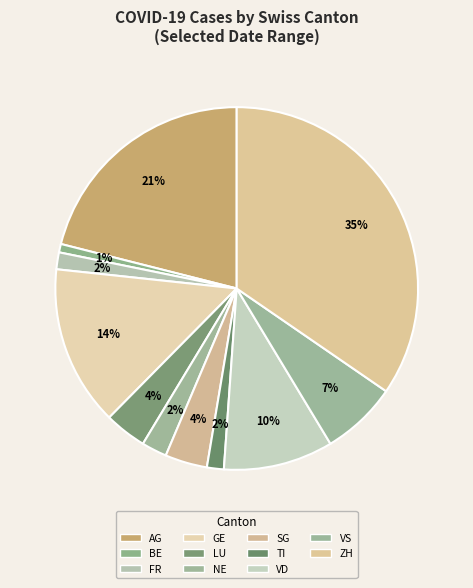

Count the number of slices in the pie.

11